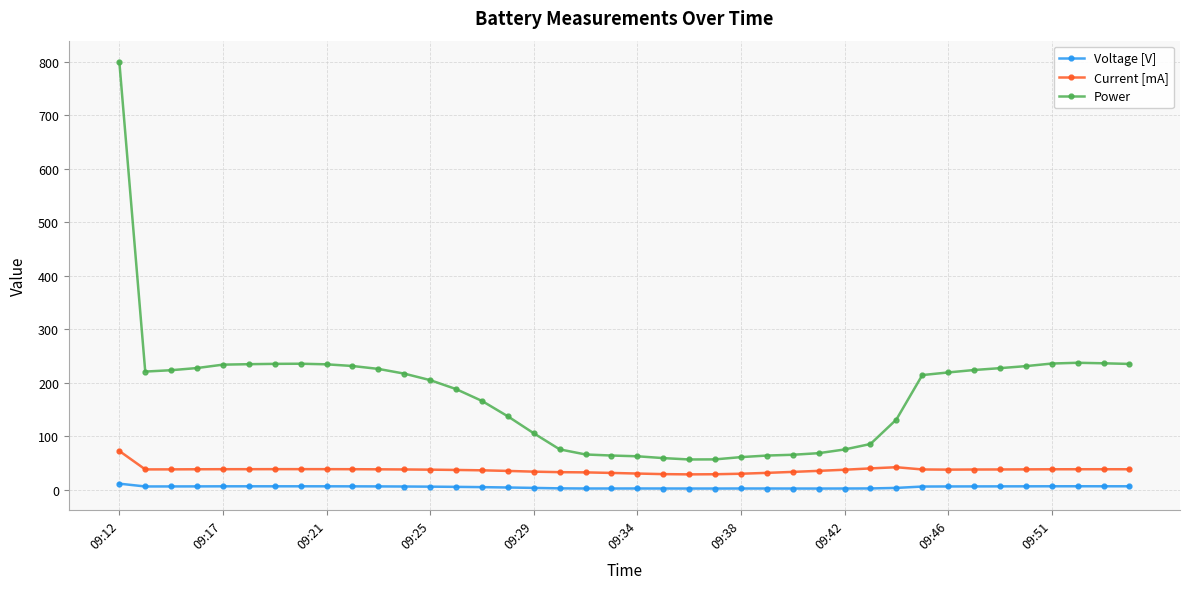

What is the lowest value of the Voltage [V] series?

1.9